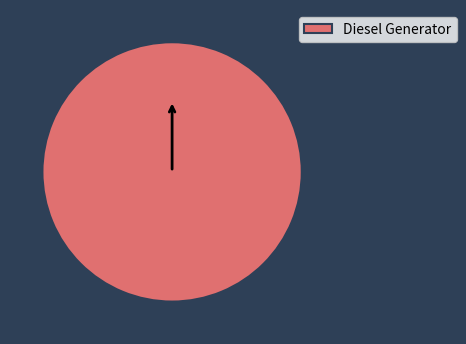

Is it true that Diesel Generator is 92% of the pie?

False